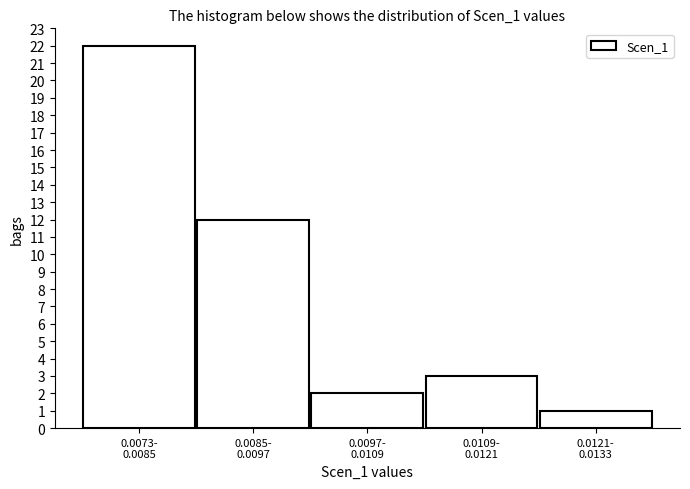

Reading left to right, list all the values displayed in this chart.

22	12	2	3	1